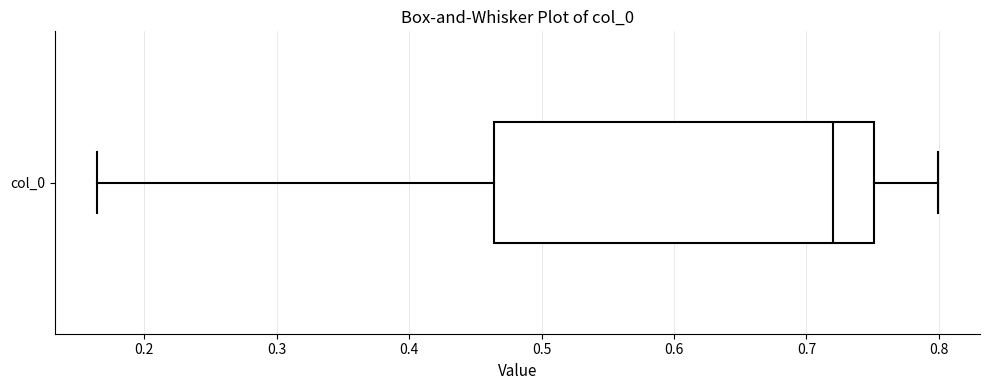

Transcribe this box plot: give where the median line is, the range the box spans, and where the two whiskers end, as read against the x-axis. The values are not printed on the chart, so give them approximately, as read against the axis.

median 0.72, box 0.46 to 0.75, whiskers 0.16 to 0.80